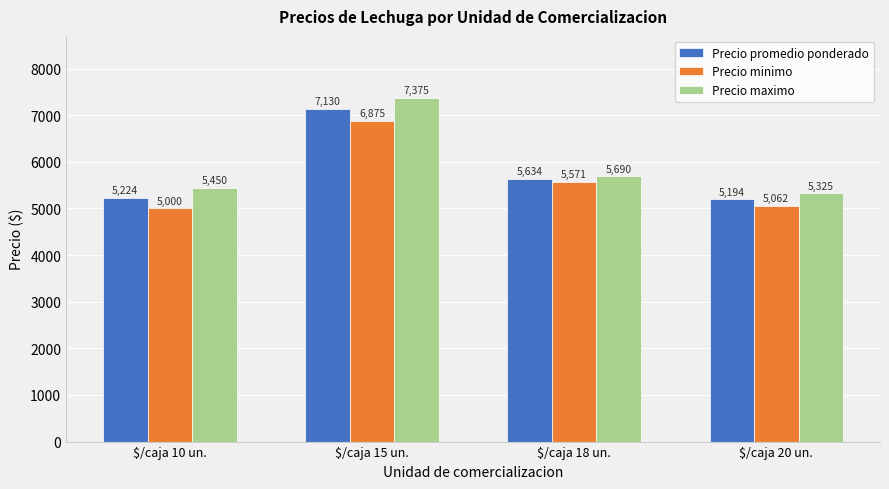

What is the sum of the Precio minimo values at $/caja 20 un. and $/caja 10 un.?

10062